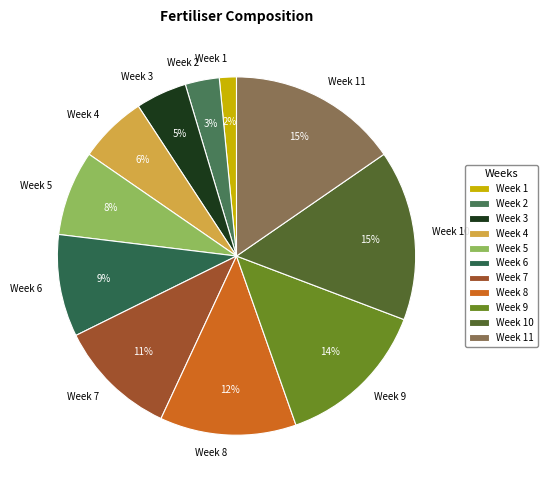

Which has a higher value, Week 1 or Week 8?

Week 8